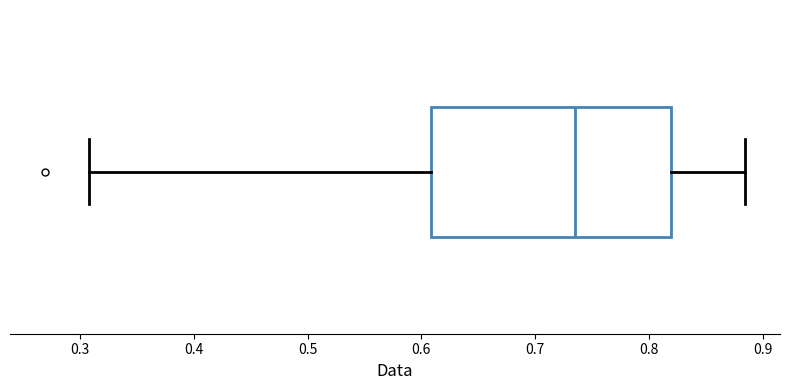

Where is the right edge of the box on the x-axis? The values are not printed on the chart, so give them approximately, as read against the axis.

0.82